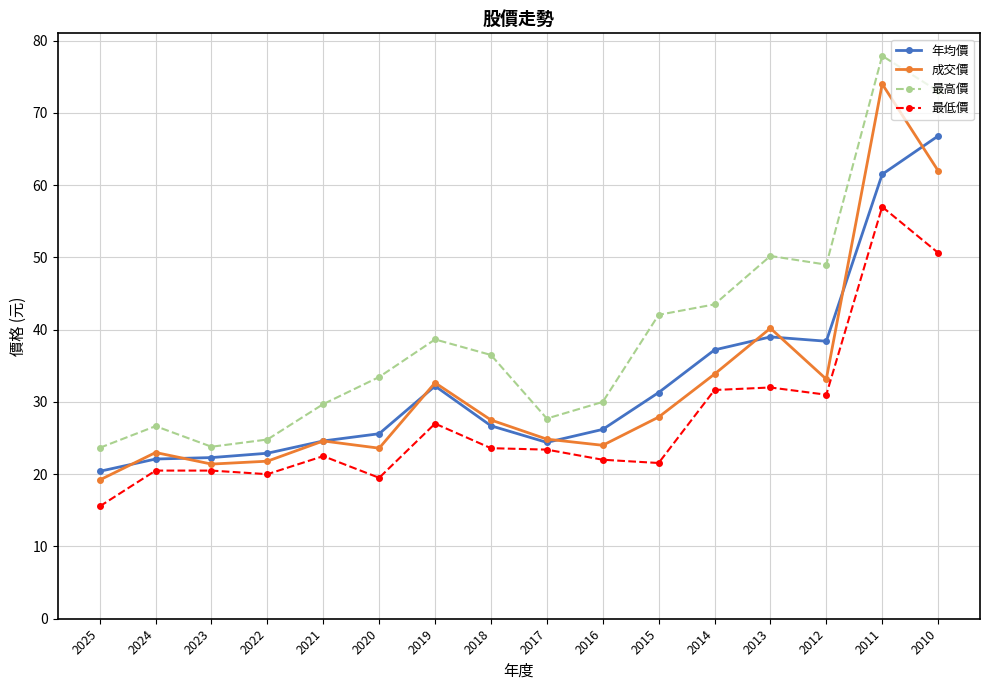

True or false: 最低價 and 最高價 intersect in this chart.

False